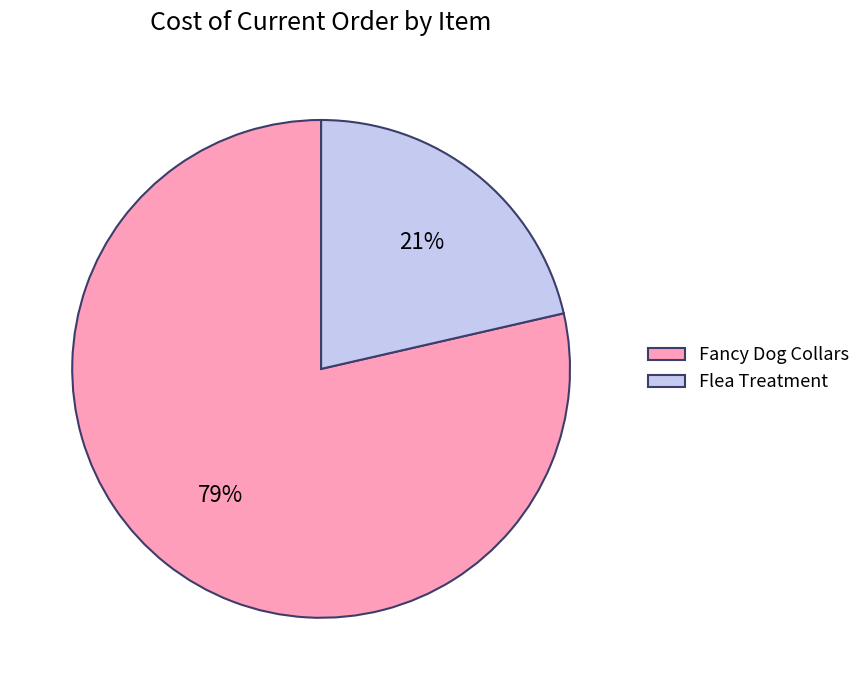

Rank the categories by value from highest to lowest.

Fancy Dog Collars, Flea Treatment